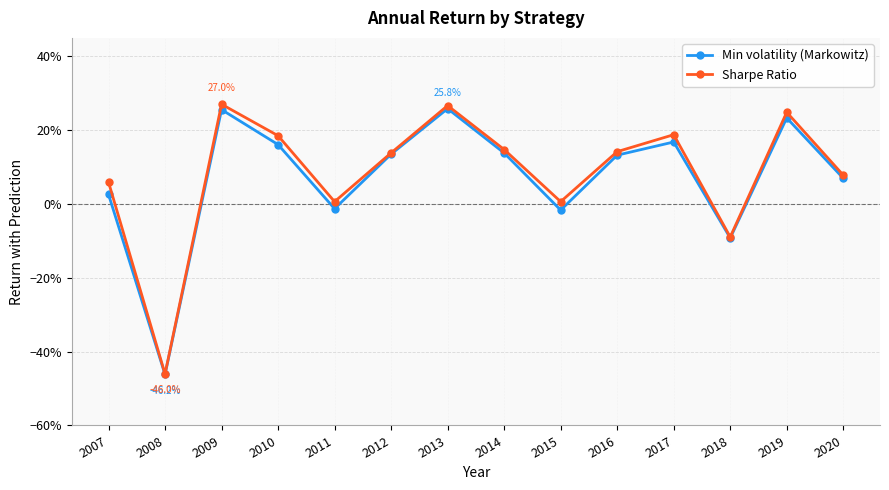

In Min volatility (Markowitz), how many points are higher than both neighbors (excluding endpoints)?

4